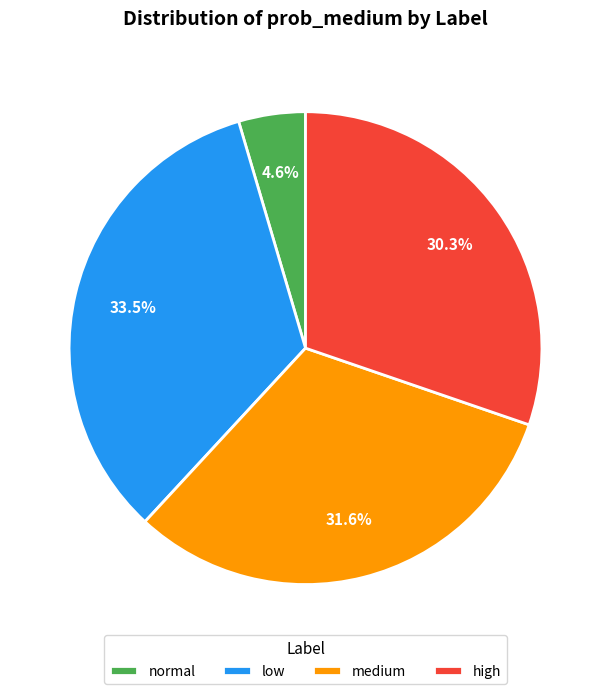

Which slice is the largest?

low